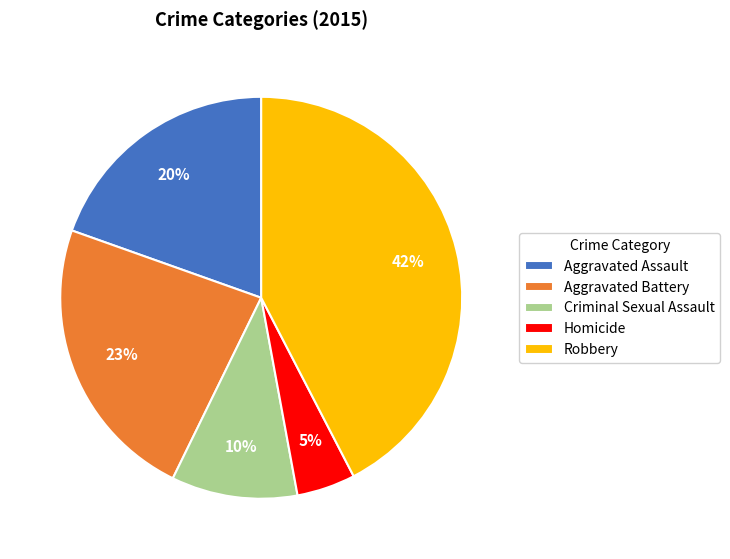

True or false: Robbery accounts for 28% of the total.

False